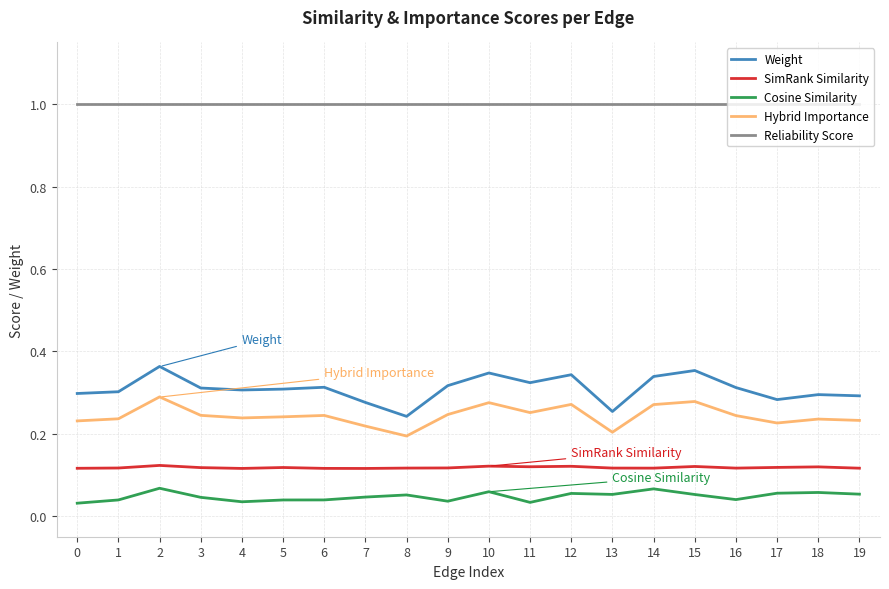

Between 4 and 15, which series saw the biggest shift?

Weight